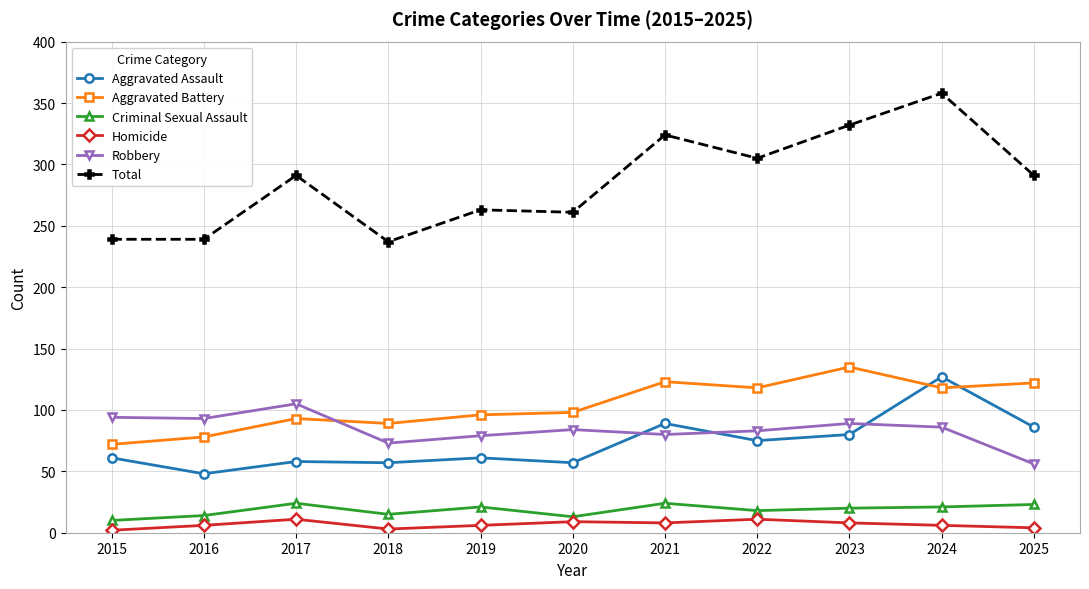

True or false: Aggravated Battery and Total intersect in this chart.

False